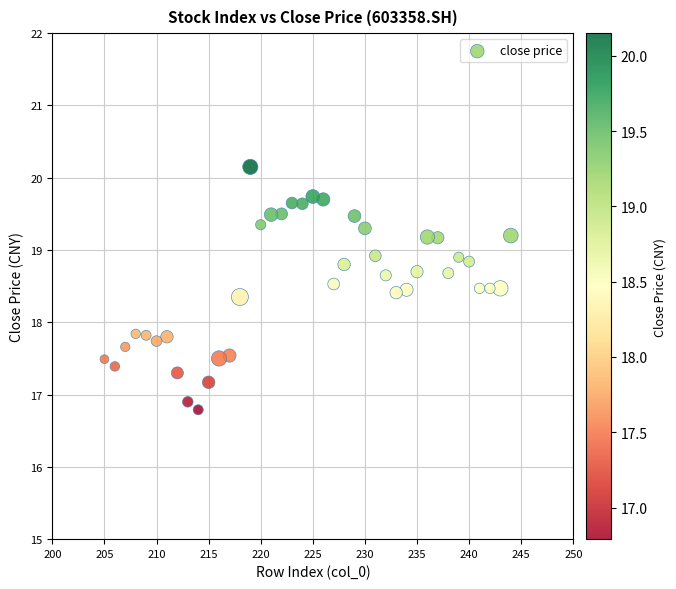

What is the range of Y values (max minus min)?

3.4